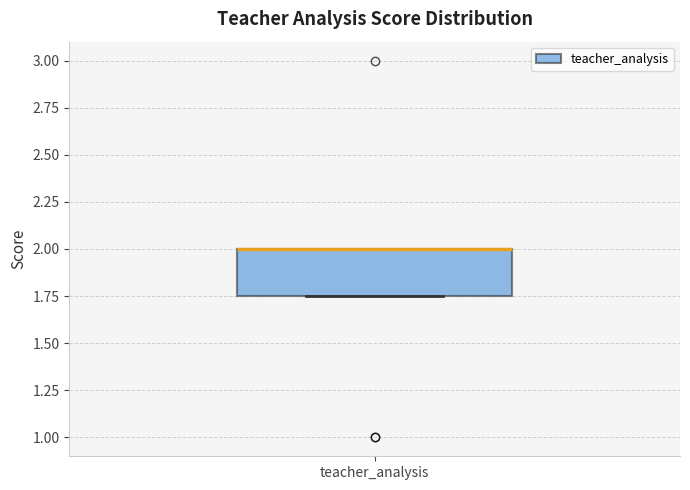

Where is the lower edge of the box for teacher_analysis on the y-axis? The values are not printed on the chart, so give them approximately, as read against the axis.

1.75